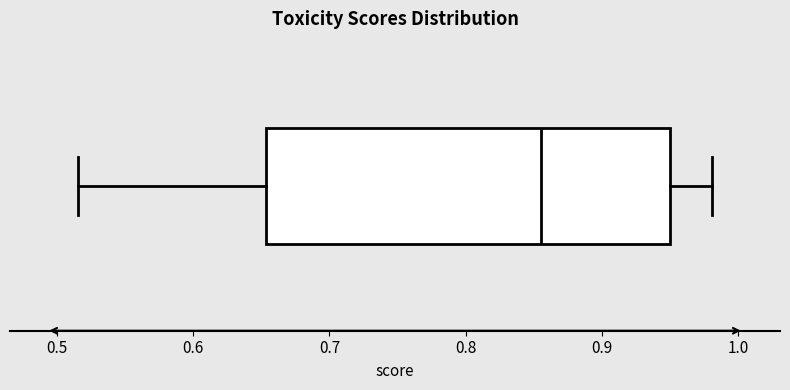

Where does the right whisker of the box end on the x-axis? The values are not printed on the chart, so give them approximately, as read against the axis.

0.98